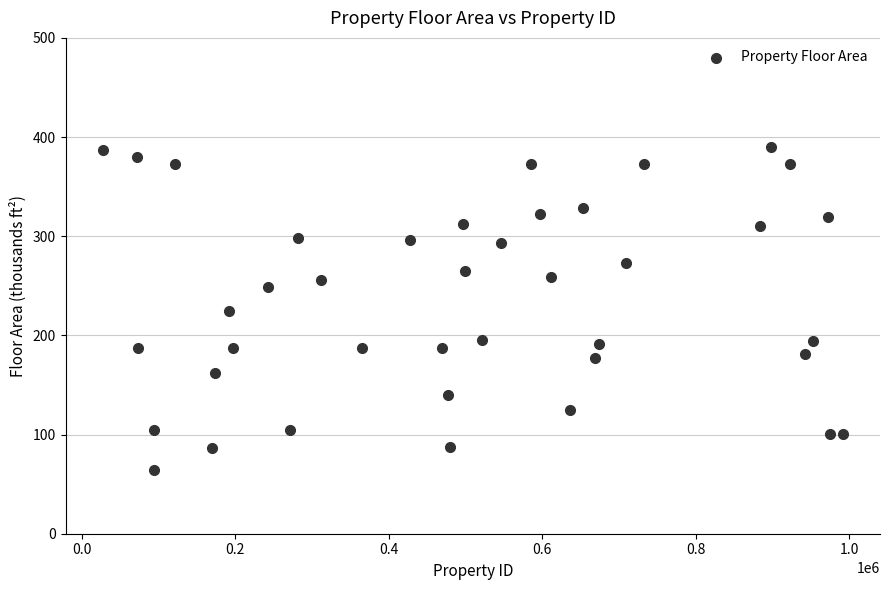

What is the range of X values (max minus min)?

964435.0